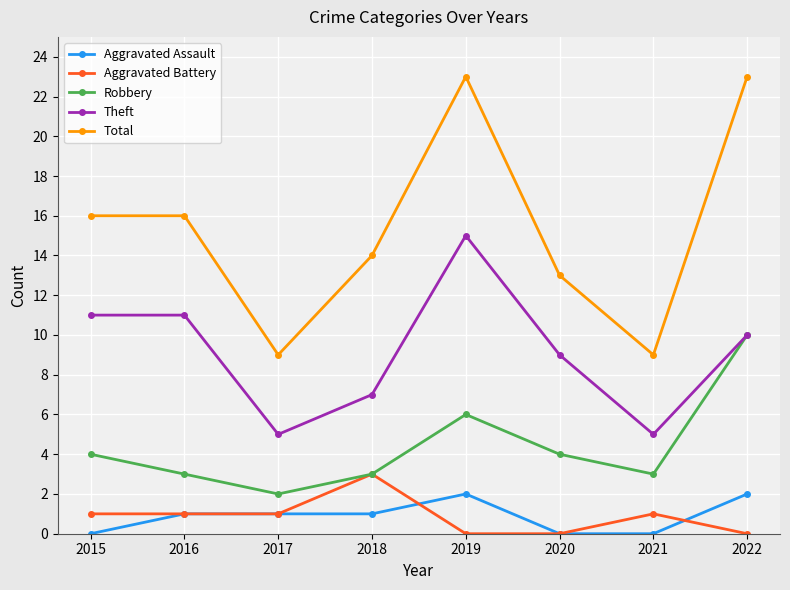

Is it true that Total equals 12 at 2021?

False